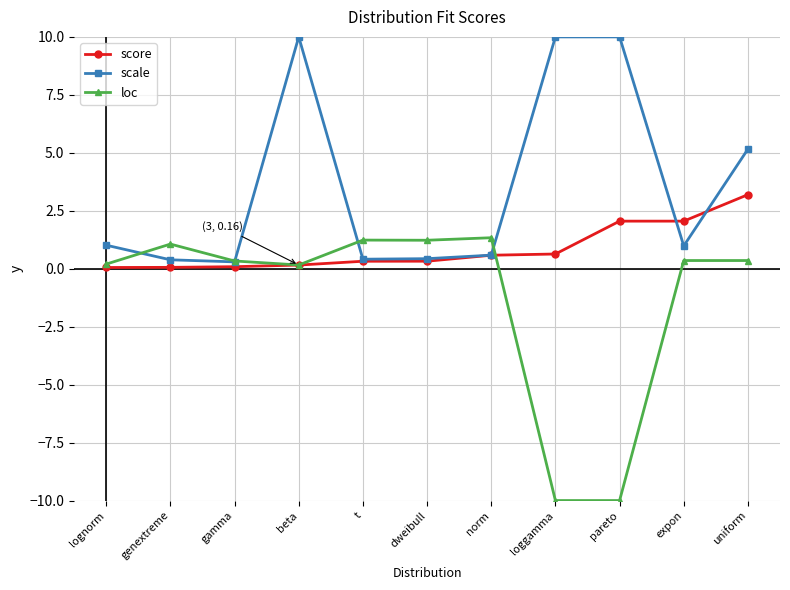

Where is the first local maximum for loc?

genextreme